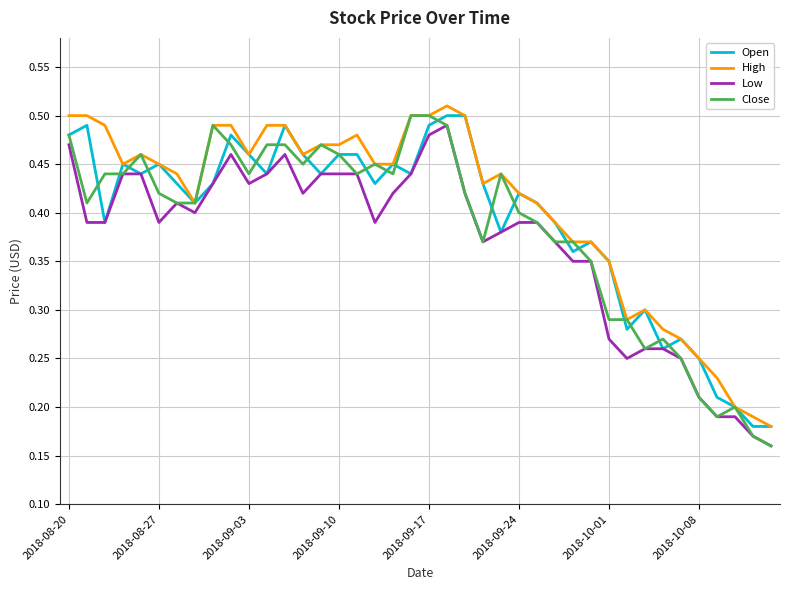

Which series has the largest range (max minus min)?

Close